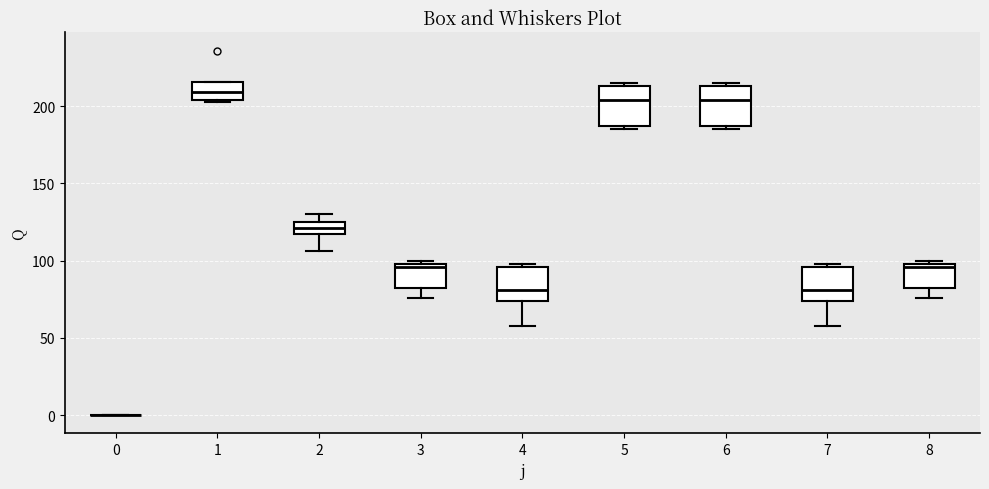

Reading left to right, transcribe this box plot: for each box, give where its median line is, the range the box spans, and where its two whiskers end, as read against the y-axis. The values are not printed on the chart, so give them approximately, as read against the axis.

0: box collapsed to a line at 0, whiskers 0 to 0
1: median 210, box 205 to 215, whiskers 205 to 215
2: median 120, box 115 to 125, whiskers 105 to 130
3: median 95, box 80 to 100, whiskers 75 to 100 (just above the box's upper edge)
4: median 80, box 75 to 95, whiskers 60 to 100
5: median 205, box 185 to 215, whiskers 185 (just below the box's lower edge) to 215 (just above the box's upper edge)
6: median 205, box 185 to 215, whiskers 185 (just below the box's lower edge) to 215 (just above the box's upper edge)
7: median 80, box 75 to 95, whiskers 60 to 100
8: median 95, box 80 to 100, whiskers 75 to 100 (just above the box's upper edge)